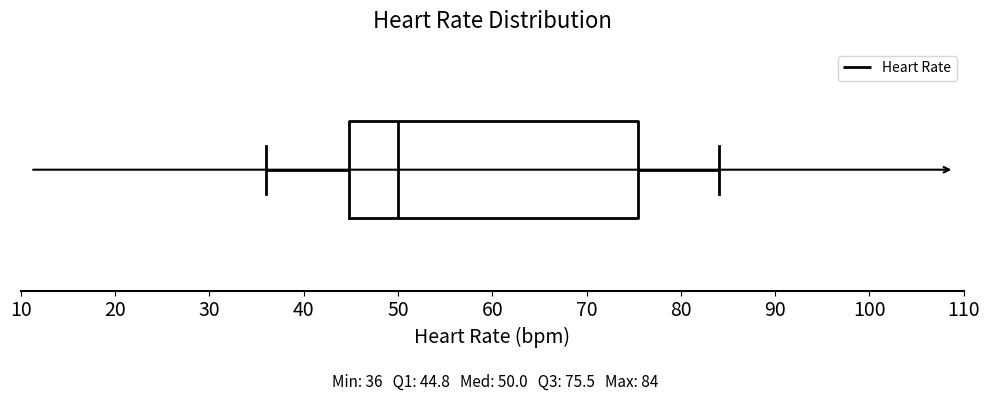

Read this box plot against the x-axis: the position of the median line, the range covered by the box, and the ends of both whiskers. The values are not printed on the chart, so give them approximately, as read against the axis.

median 50, box 45 to 76, whiskers 36 to 84